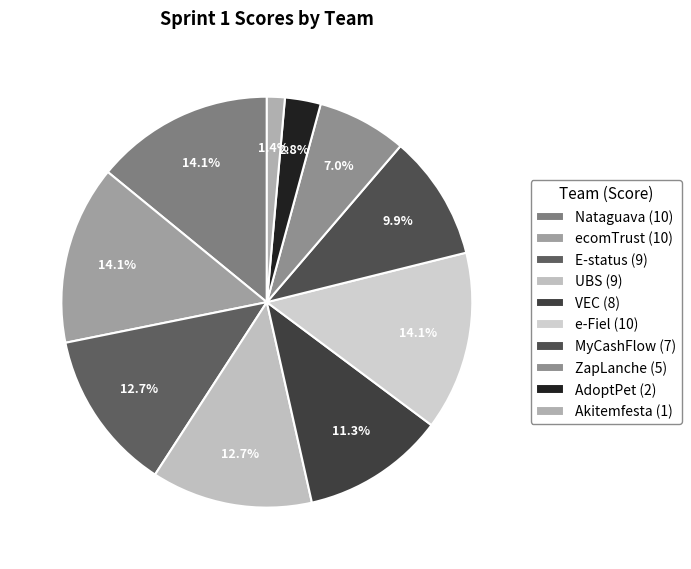

Is Nataguava the majority of the pie?

No